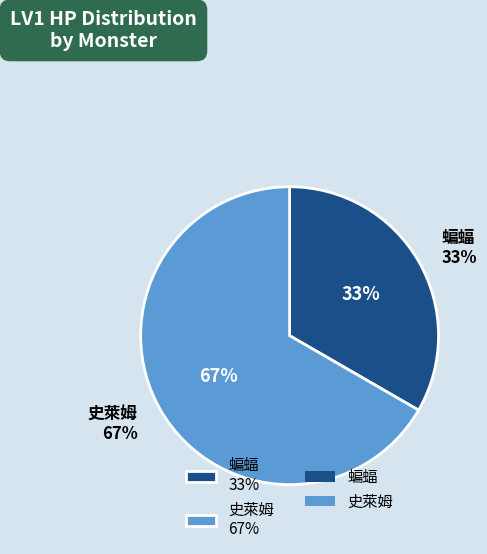

What percentage is NOT represented by 史萊姆?

33.3%